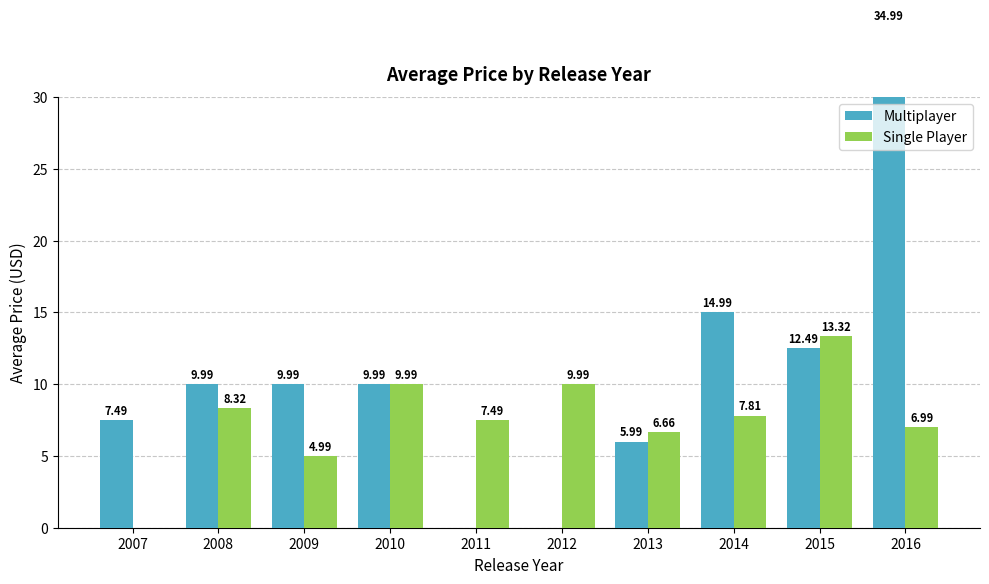

Rank the series by their average value, from lowest to highest.

Single Player, Multiplayer